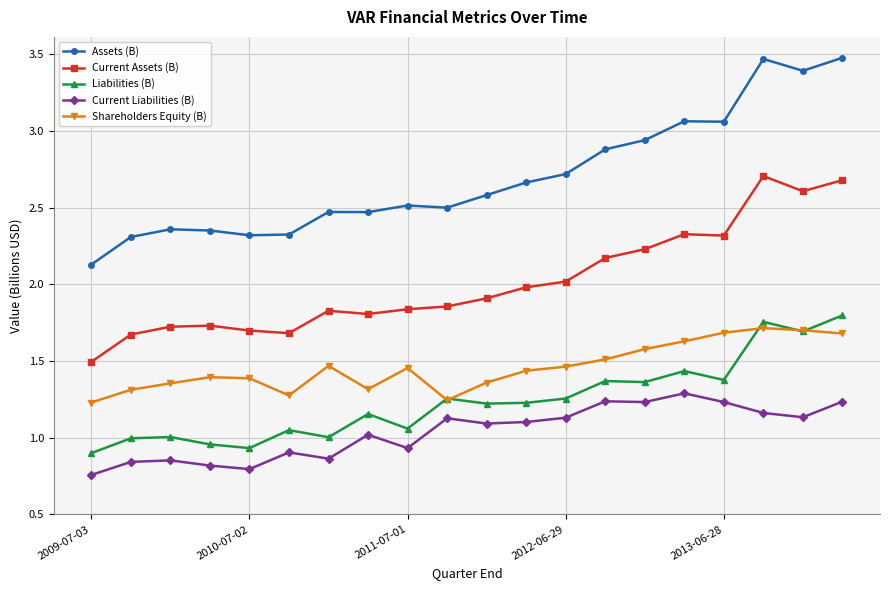

True or false: Current Liabilities (B) and Liabilities (B) cross at least once.

False